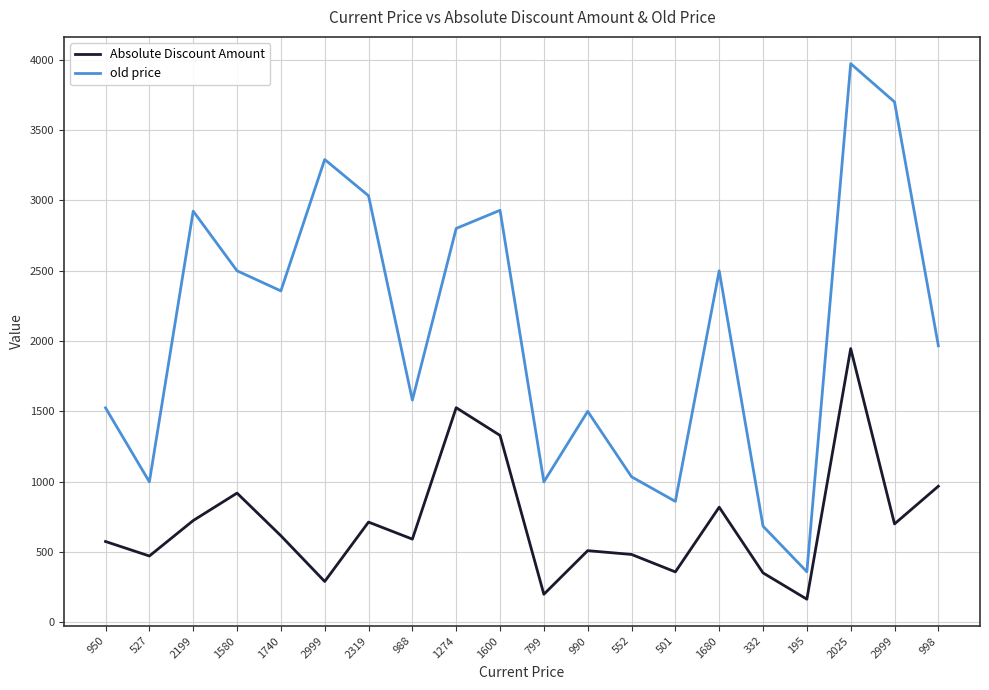

What is the greatest value displayed?

3971